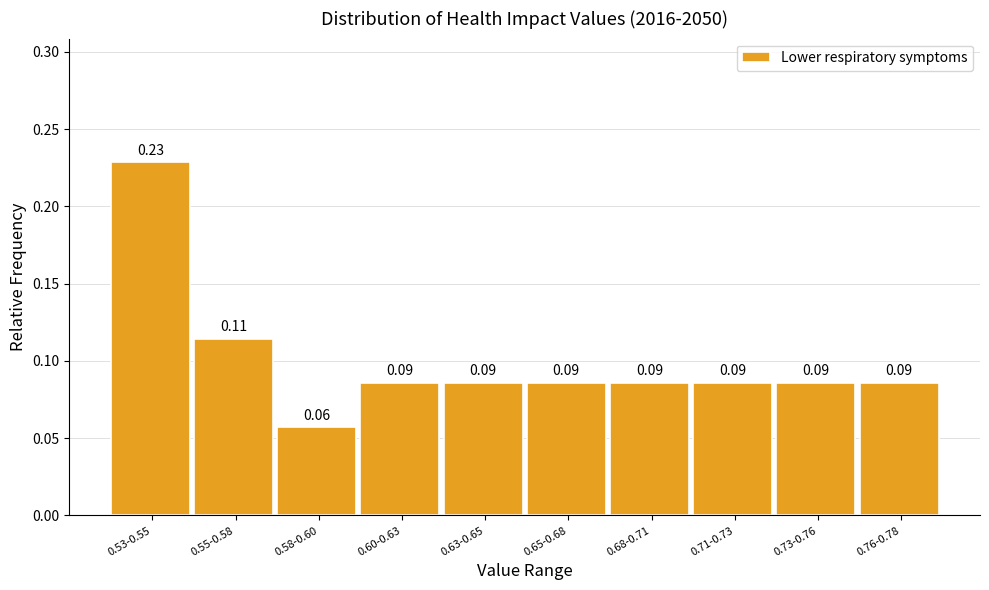

What is the sum of all values?

1.0